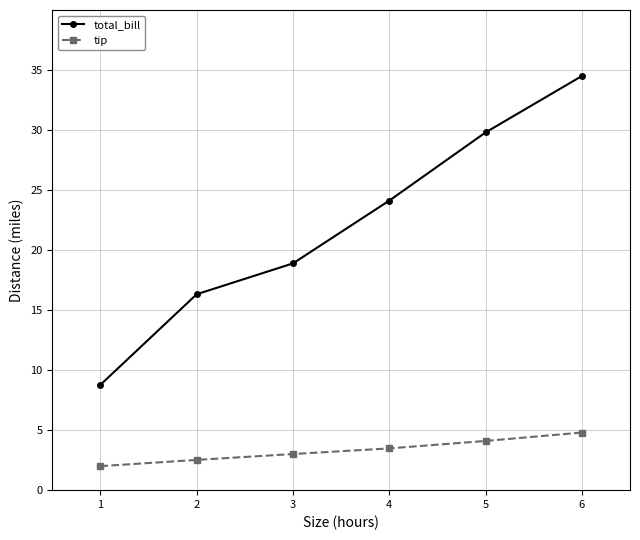

True or false: total_bill and tip intersect in this chart.

False